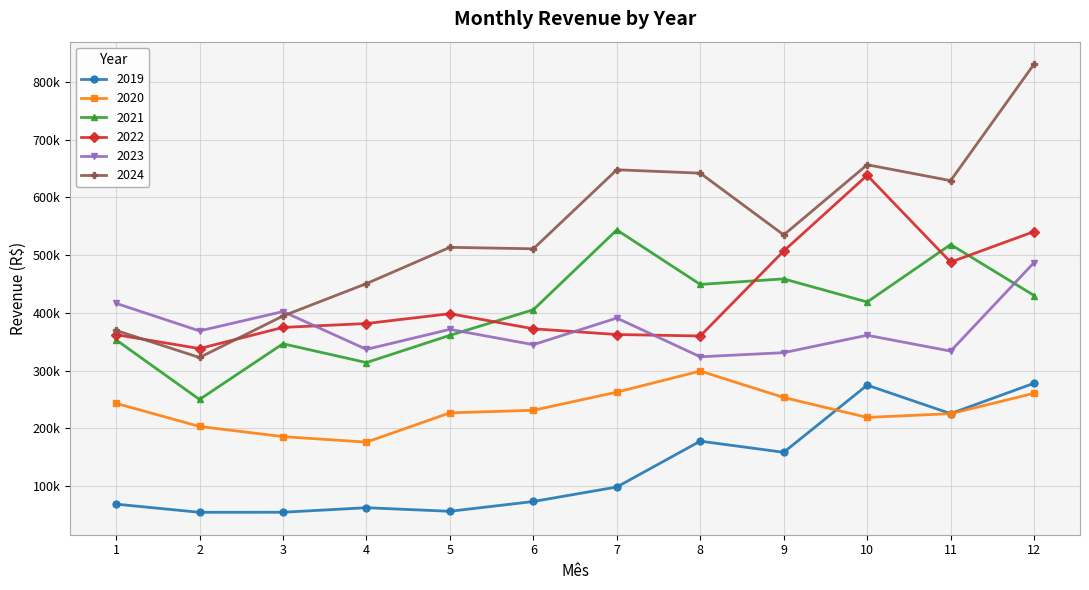

How many intersections are there between 2023 and 2022?

3